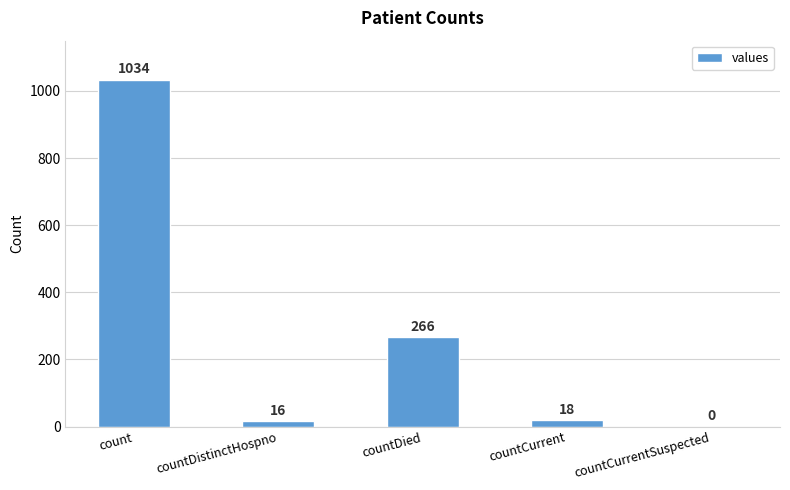

True or false: the data shows 1034 at count.

True